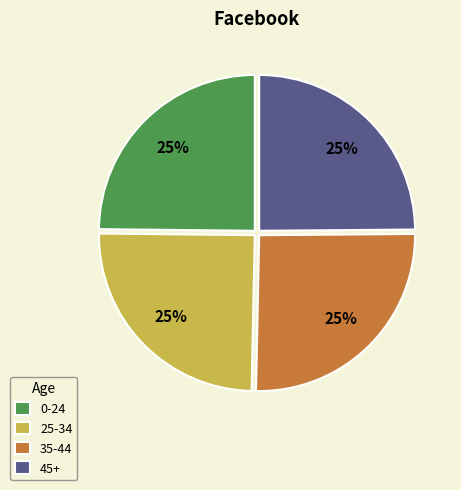

Is 45+ the majority of the pie?

No